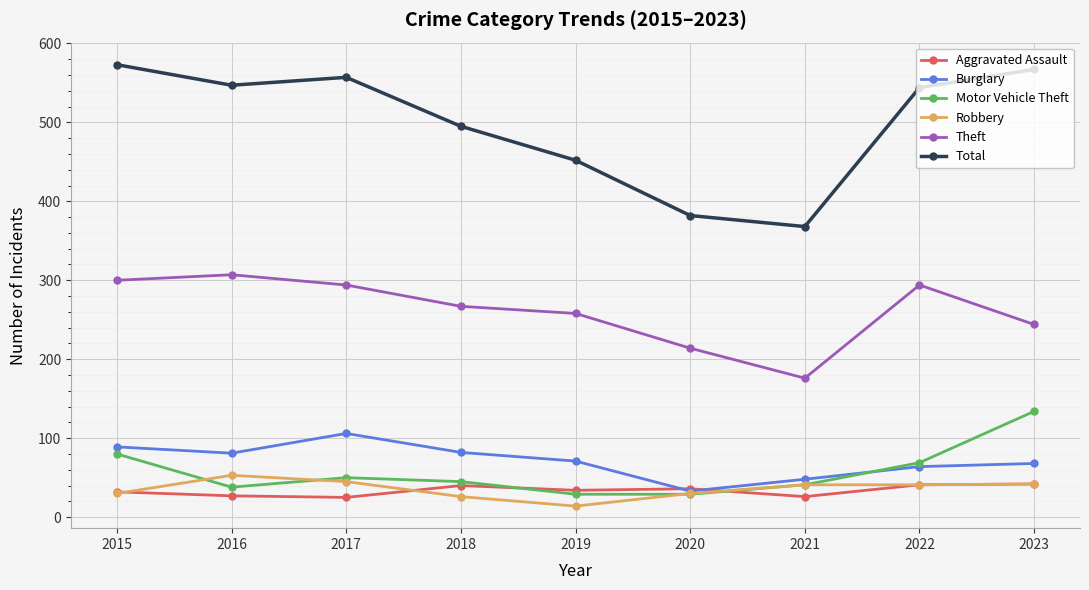

Which series has the widest spread of values?

Total